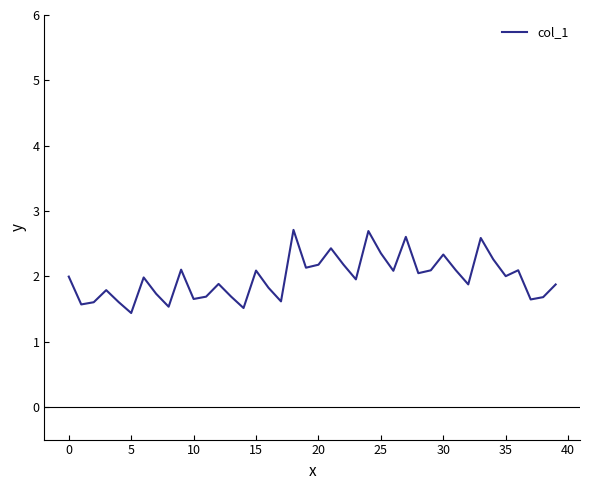

What is the minimum value shown in the chart?

1.4